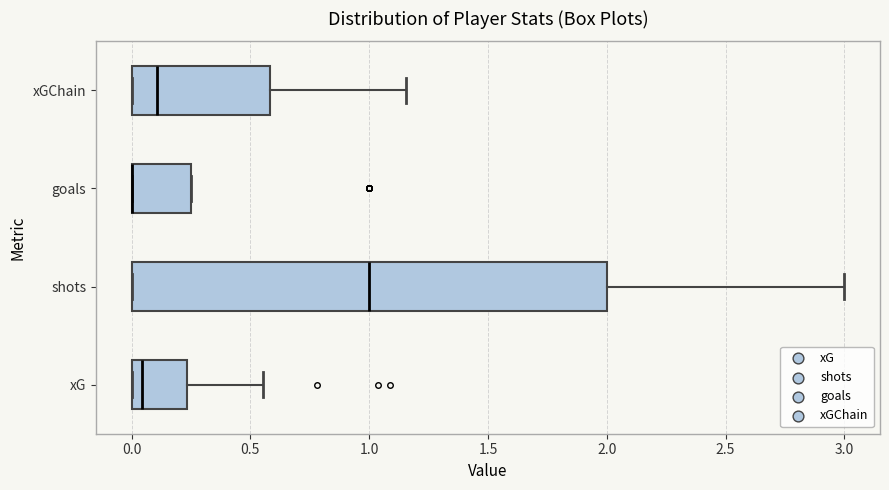

Reading bottom to top, read every box against the x-axis: the position of its median line, the range the box covers, and the ends of its whiskers. The values are not printed on the chart, so give them approximately, as read against the axis.

xG: median 0.05, box 0.00 to 0.25, whiskers 0.00 to 0.55
shots: median 1.00, box 0.00 to 2.00, whiskers 0.00 to 3.00
goals: median 0.00 (drawn on the box's left edge), box 0.00 to 0.25, whiskers 0.00 to 0.25
xGChain: median 0.10, box 0.00 to 0.60, whiskers 0.00 to 1.15